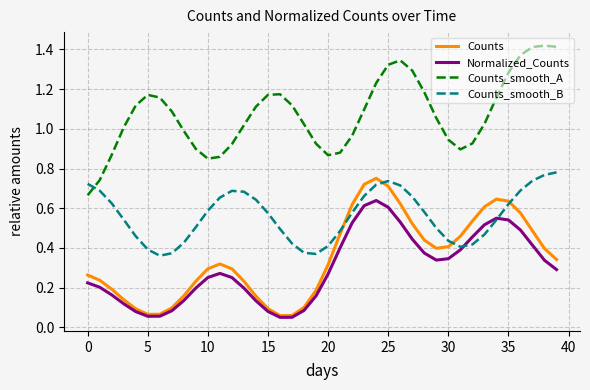

Count the Counts_smooth_B values in the range 0 to 1.

40